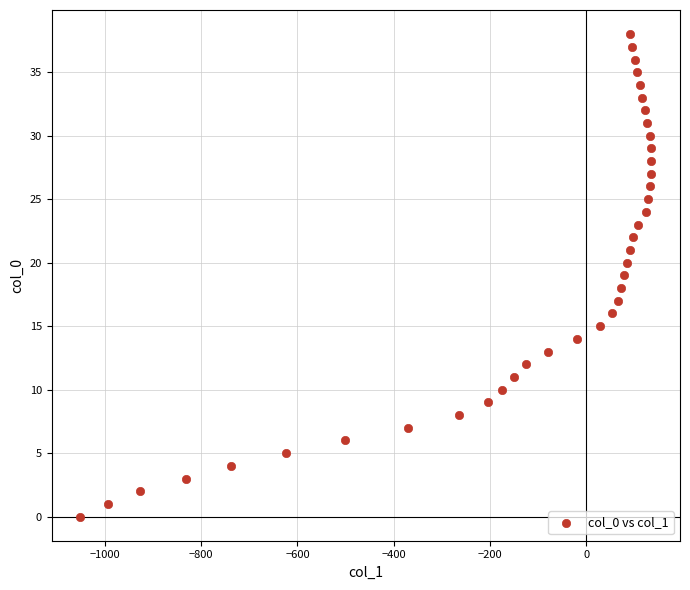

What is the range of X values (max minus min)?

1186